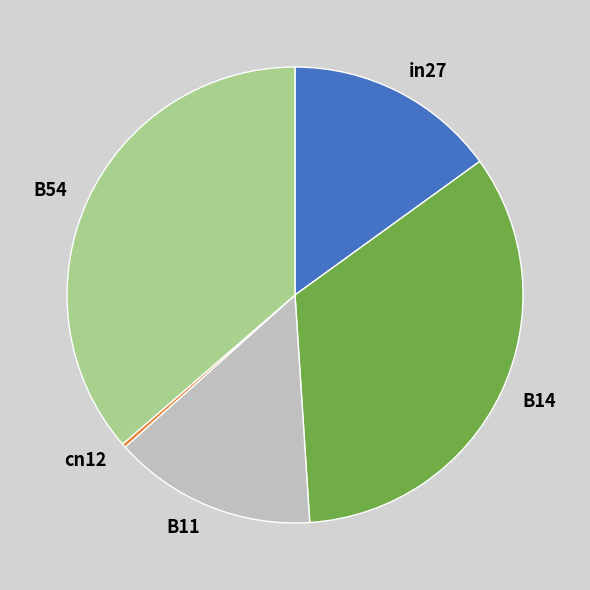

Does any single category account for the majority?

No